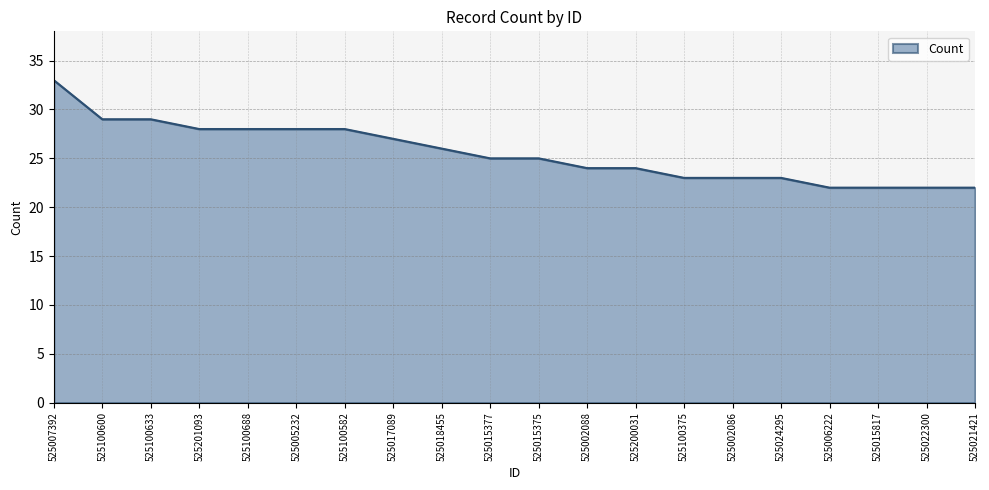

Reading left to right, extract all data points from this chart.

525007392=33	525100600=29	525100633=29	525201093=28	525100688=28	525005232=28	525100582=28	525017089=27	525018455=26	525015377=25	525015375=25	525002088=24	525200031=24	525100375=23	525002086=23	525024295=23	525006222=22	525015817=22	525022300=22	525021421=22